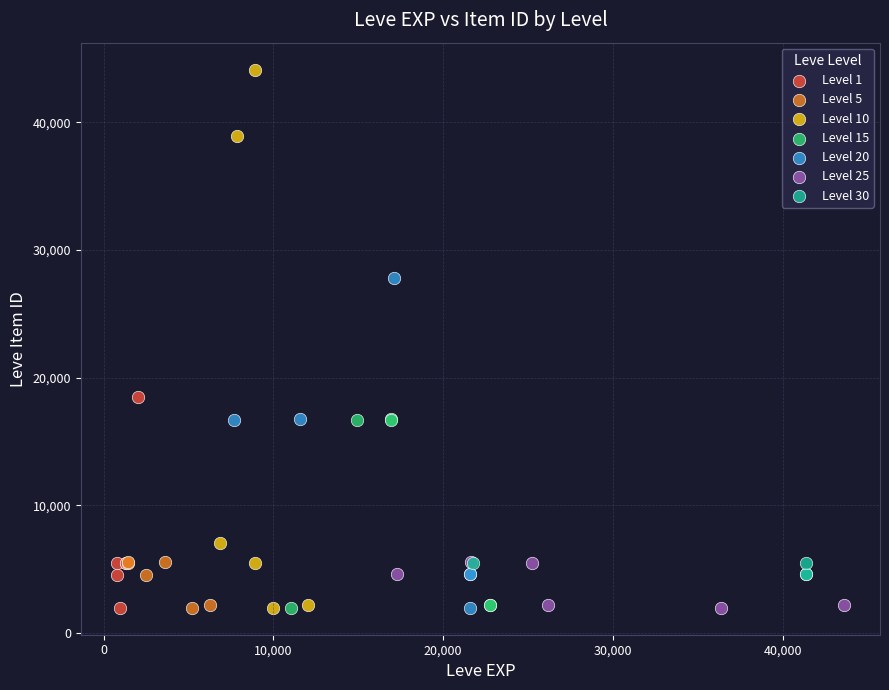

Which series contains the highest Y value?

Level 10